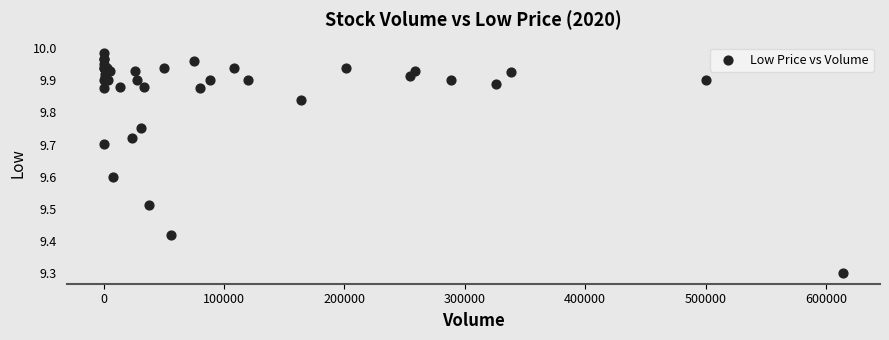

What Y value in the scatter plot is closest to 9?

9.3